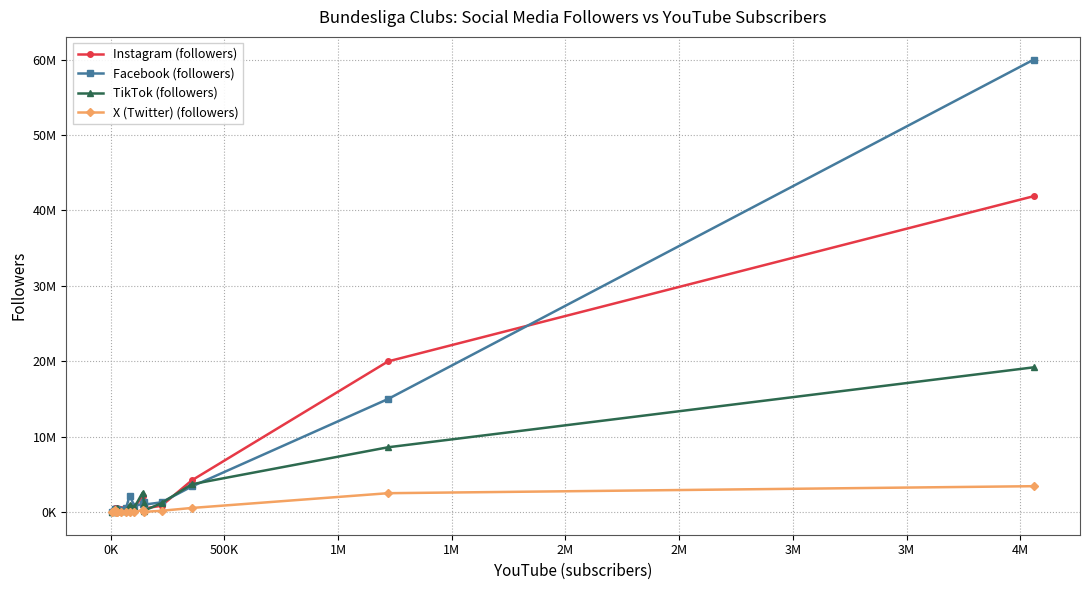

Which series has the largest total across all categories?

Facebook (followers)